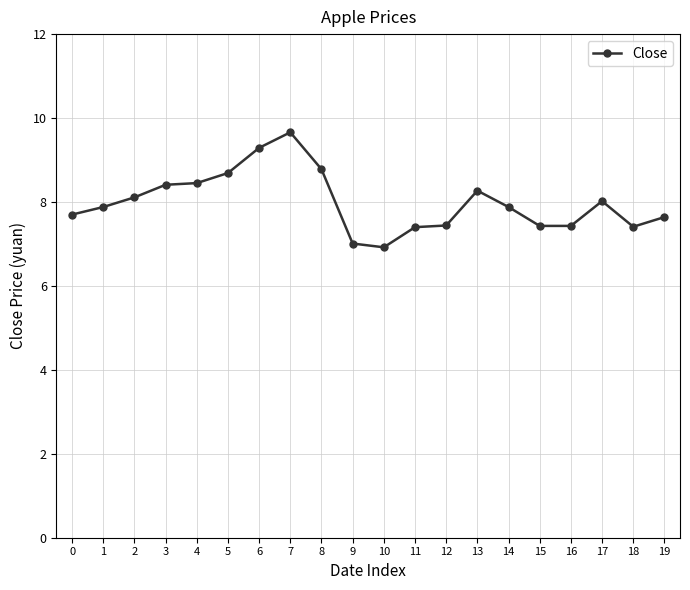

What is the value of the 7th point from the left?

9.3